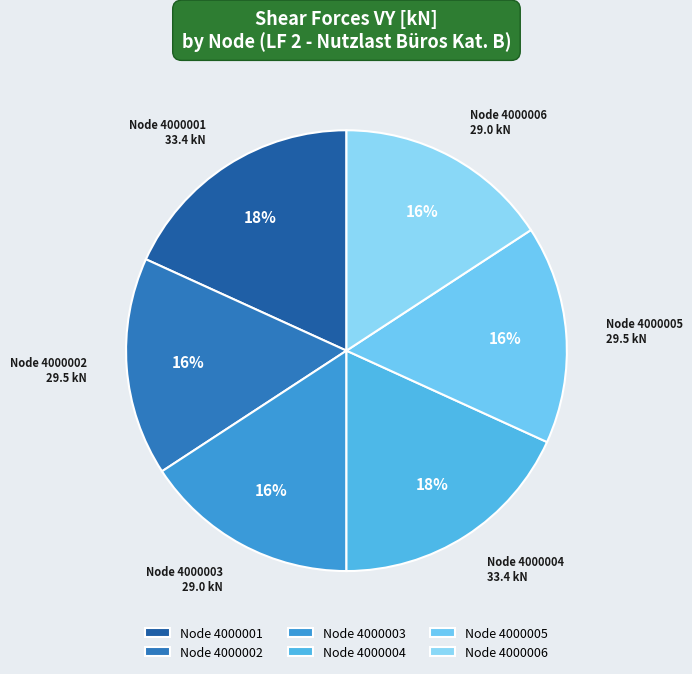

Count the number of slices in the pie.

6